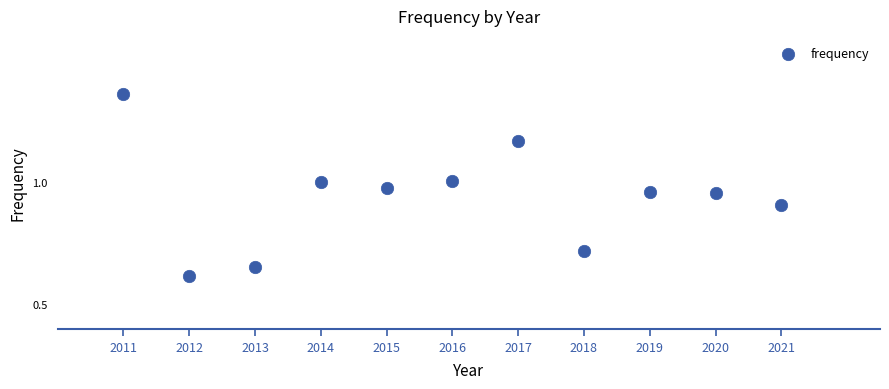

What is the average Y value?

0.9